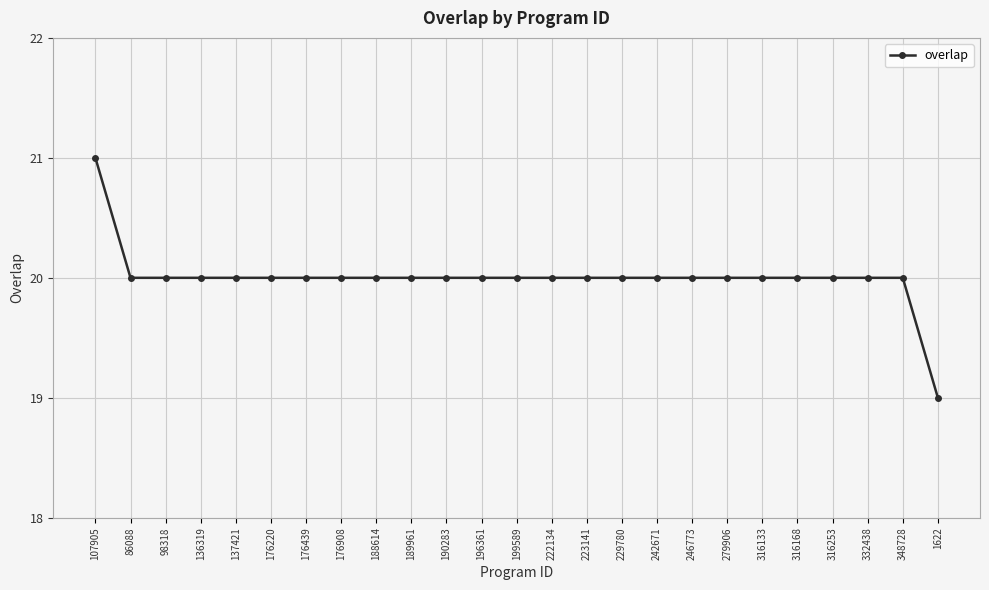

What is the label of the 17th point from the left?

242671